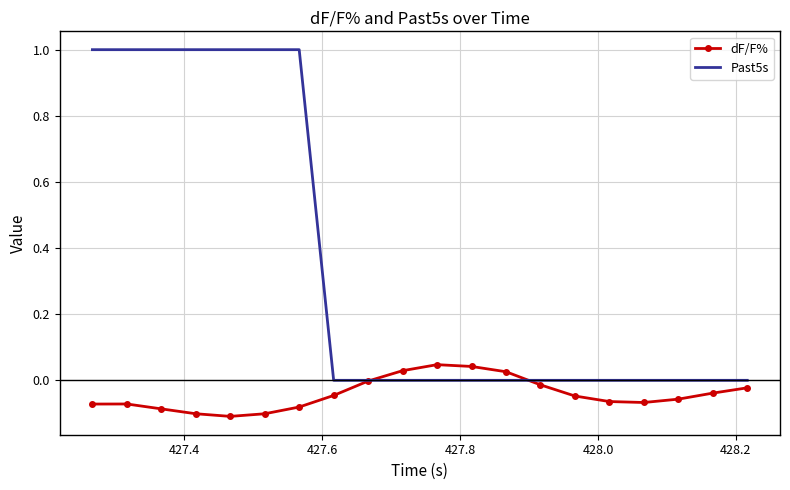

Rank the series by their maximum value, from highest to lowest.

Past5s, dF/F%